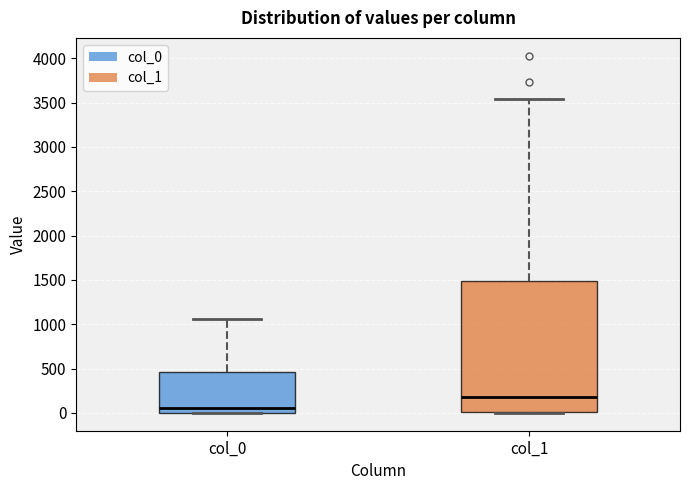

Where is the lower edge of the box for col_1 on the y-axis? The values are not printed on the chart, so give them approximately, as read against the axis.

0